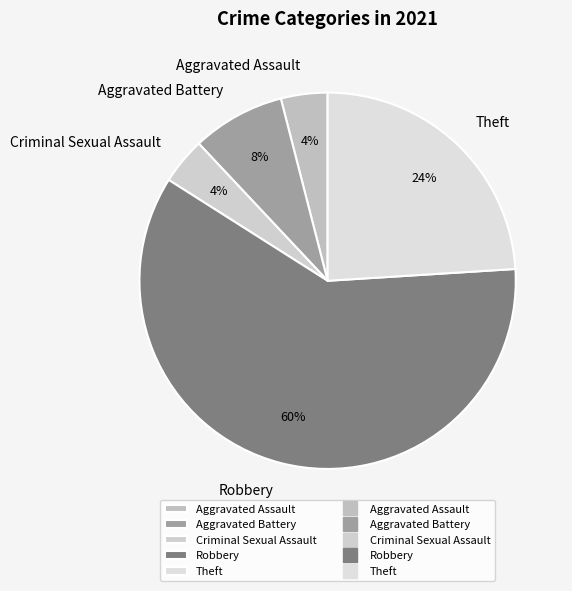

To the nearest percent, what portion does Aggravated Battery represent?

8%